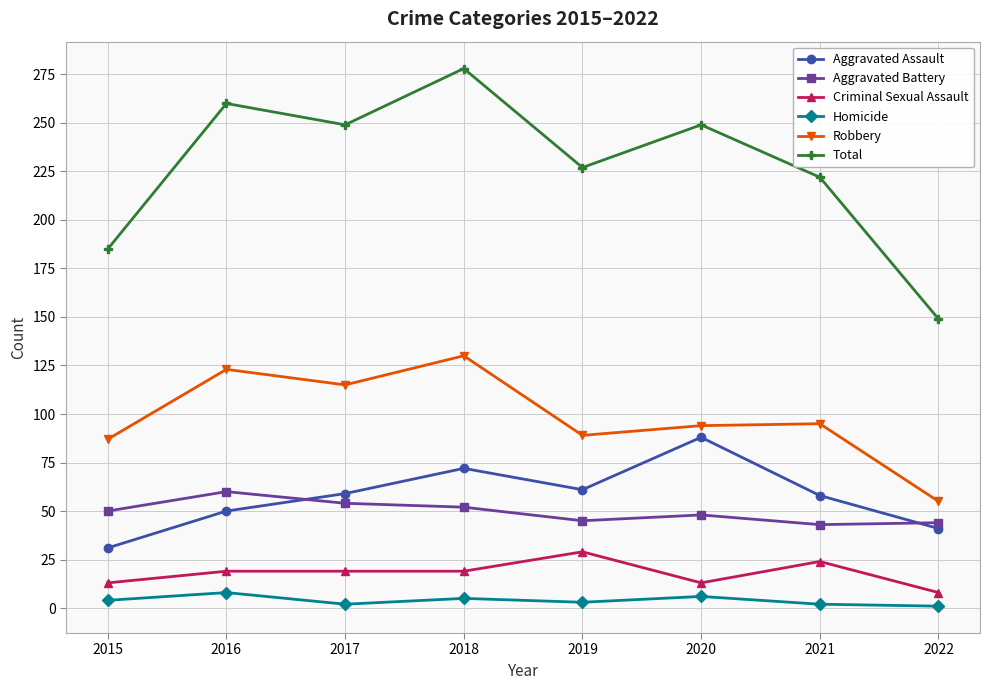

How many interior local valleys does the Total series have?

2